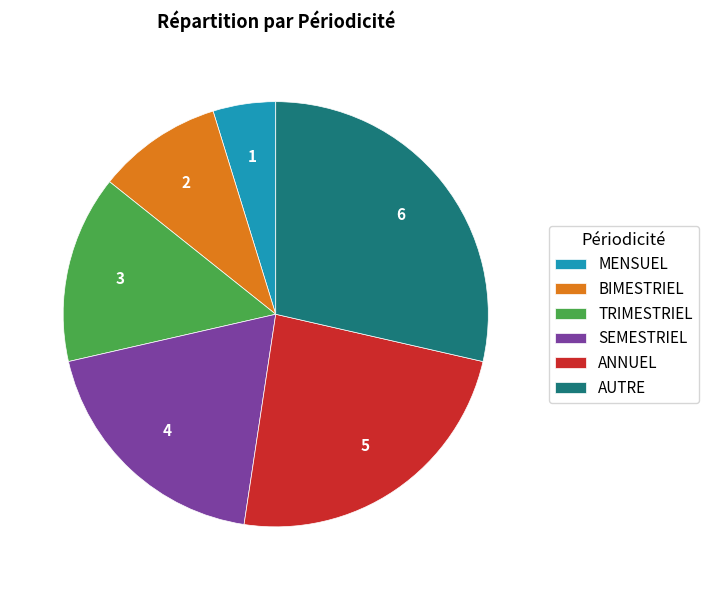

Combined, do MENSUEL and TRIMESTRIEL account for over 50%?

No